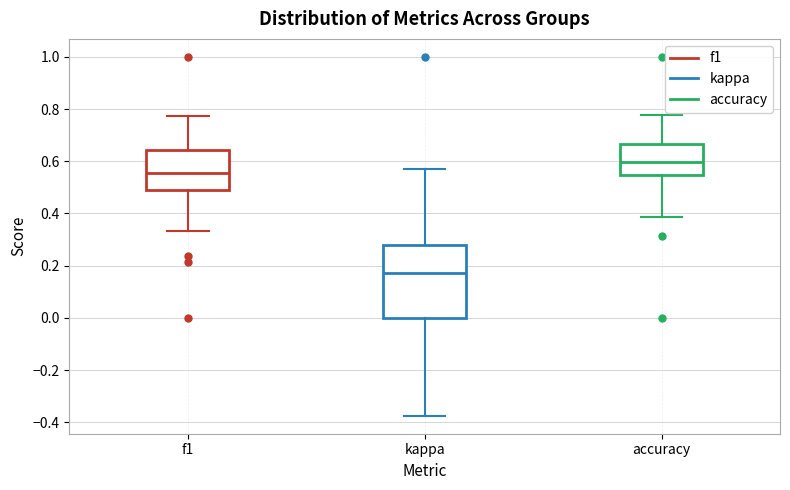

Where does the lower whisker of the box for kappa end on the y-axis? The values are not printed on the chart, so give them approximately, as read against the axis.

-0.38